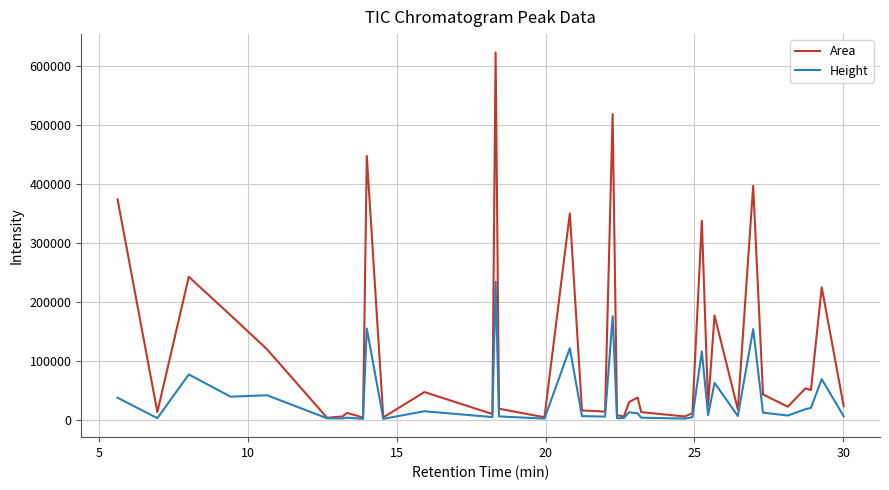

Rank the series by their maximum value, from lowest to highest.

Height, Area